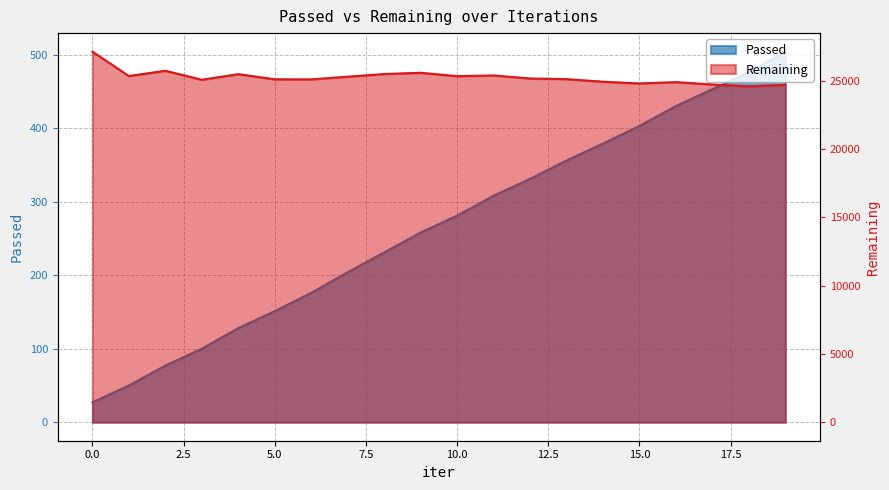

What is the highest value of the Passed series?

504